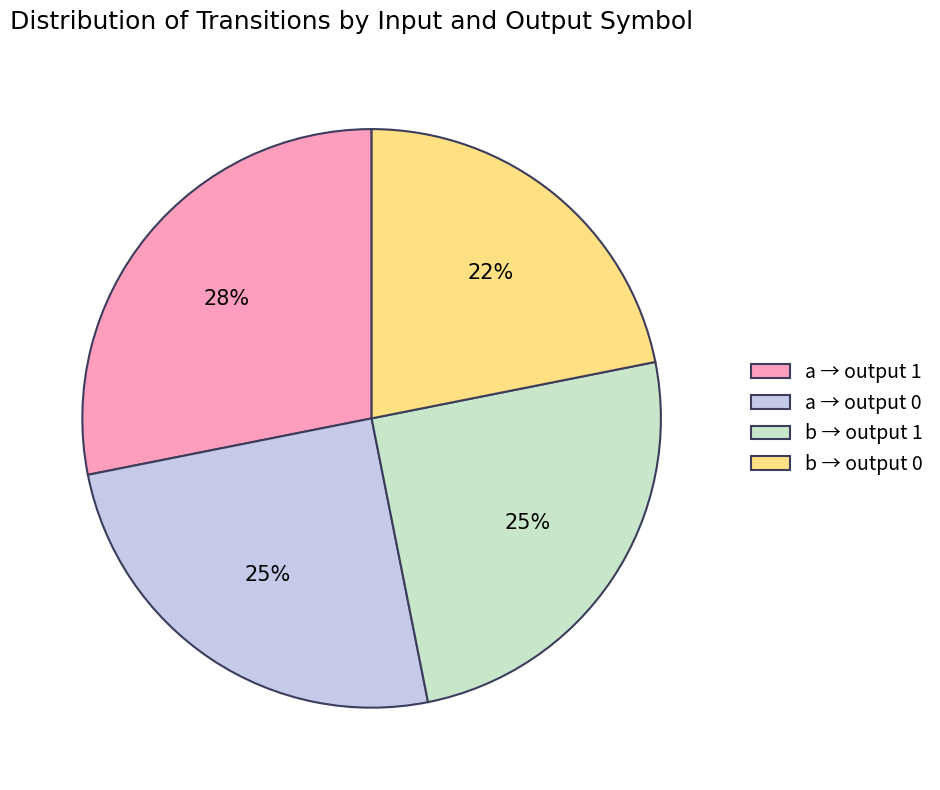

What is the largest slice in the pie chart?

a → output 1